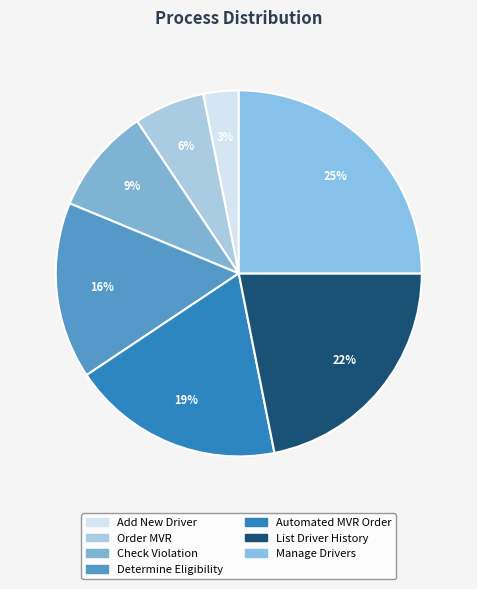

What is the ratio of the value at Check Violation to the value at List Driver History?

0.4